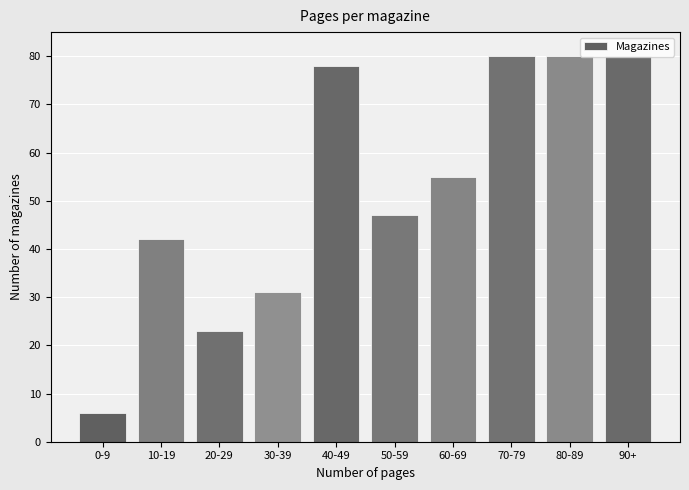

Which category has the lowest value across all series?

0-9